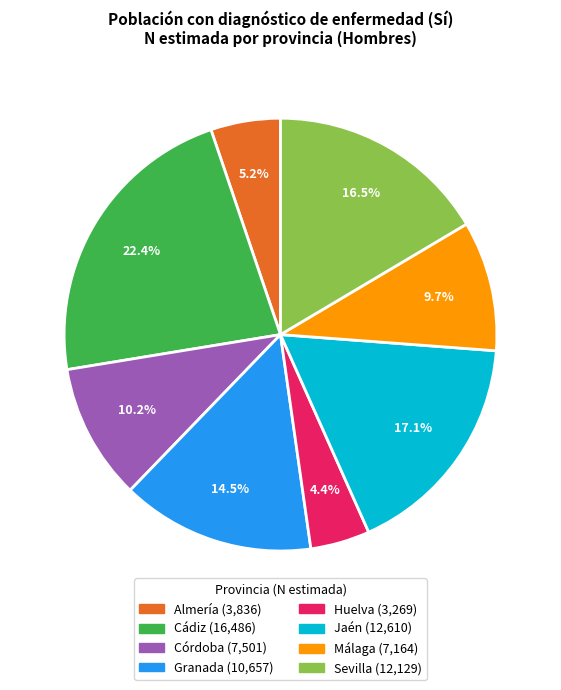

To the nearest percent, what is the average slice percentage?

12%